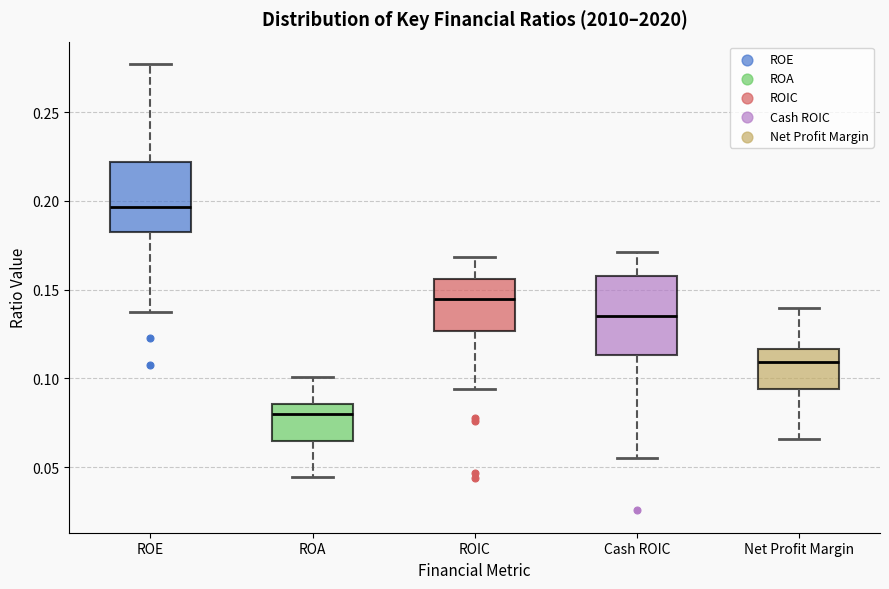

Where is the lower edge of the box for Cash ROIC on the y-axis? The values are not printed on the chart, so give them approximately, as read against the axis.

0.115